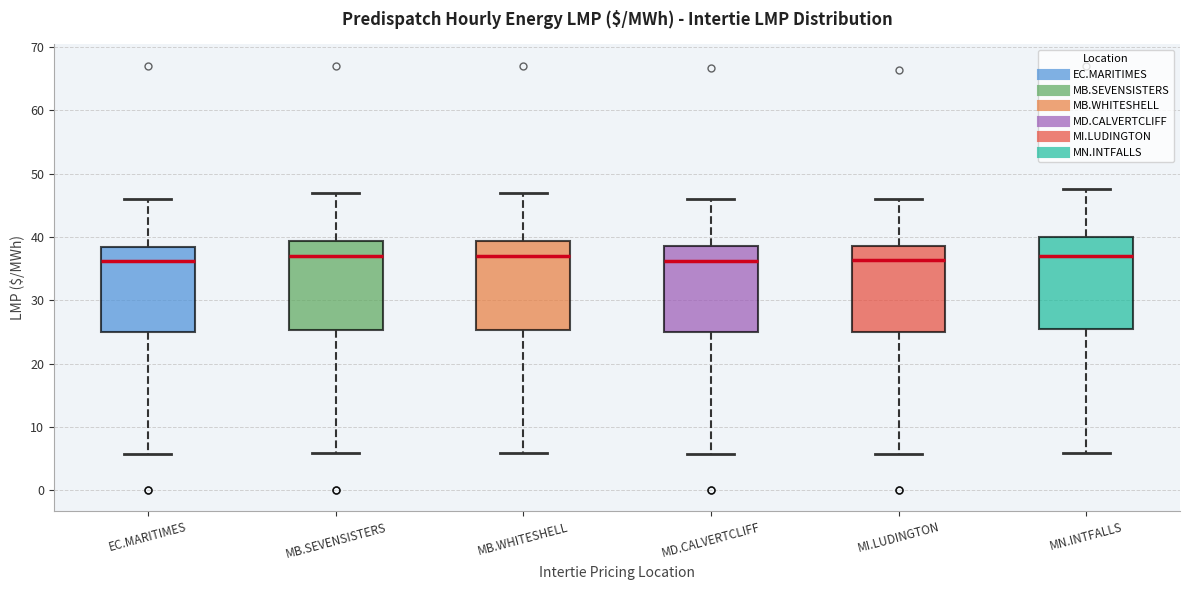

Where is the lower edge of the box for MD.CALVERTCLIFF on the y-axis? The values are not printed on the chart, so give them approximately, as read against the axis.

25